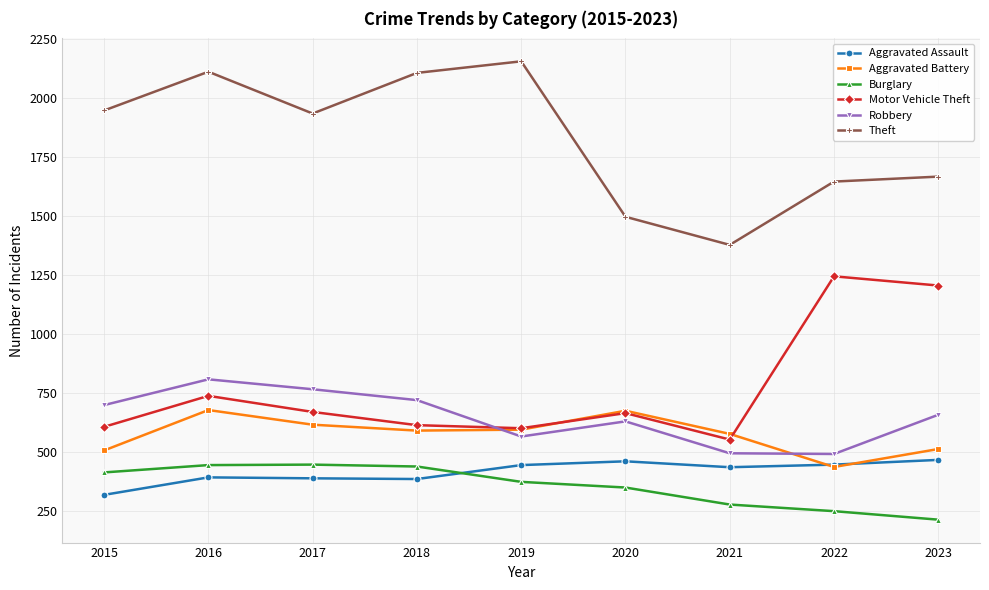

What is the sum of the Theft values at 2019 and 2015?

4100